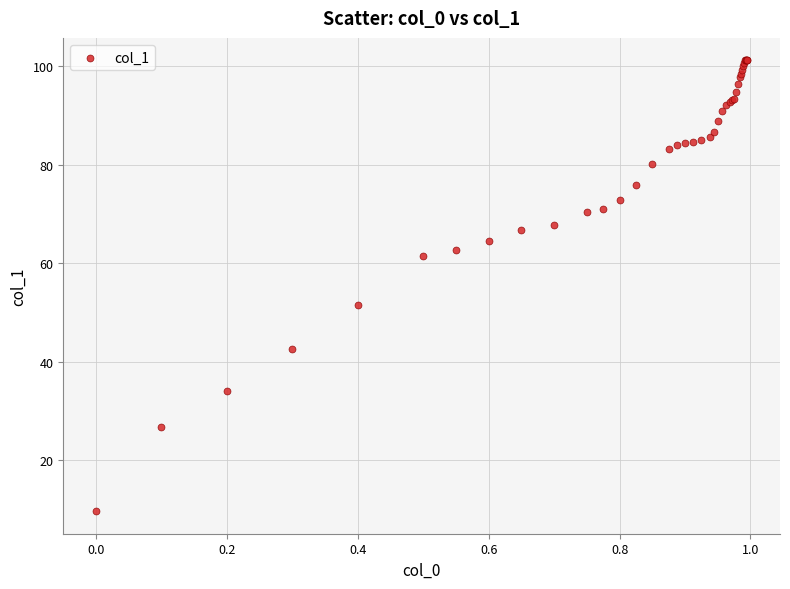

What Y value in the scatter plot is closest to 55?

51.6